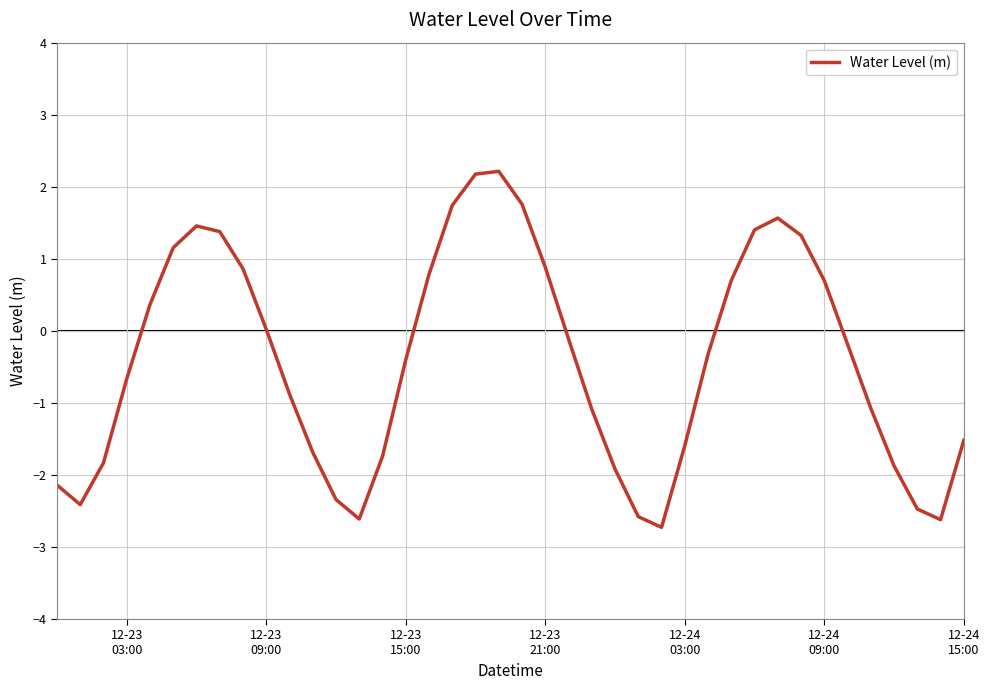

What is the greatest value displayed?

2.2